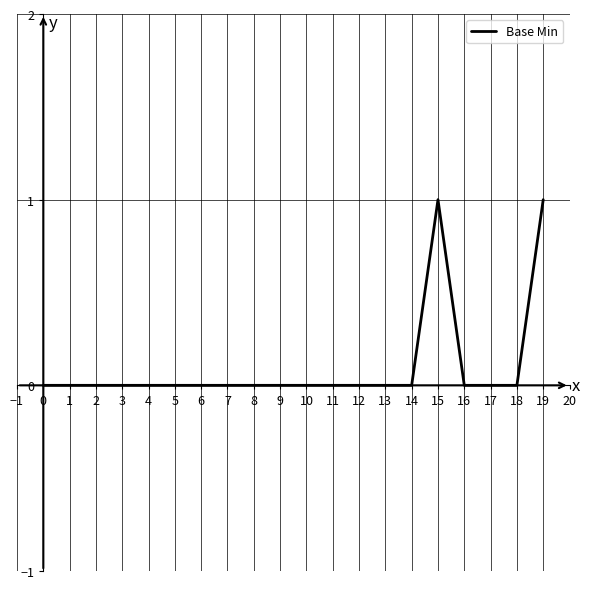

Reading left to right, transcribe all the data shown in this chart.

0	0	0	0	0	0	0	0	0	0	0	0	0	0	0	1	0	0	0	1